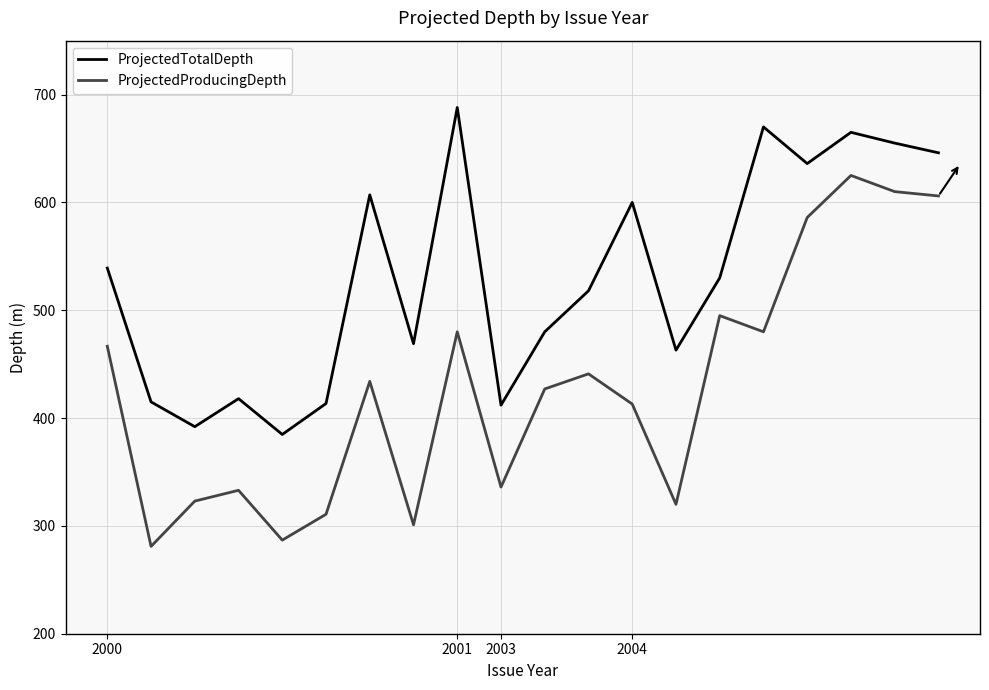

What is the minimum value for ProjectedProducingDepth?

281.0